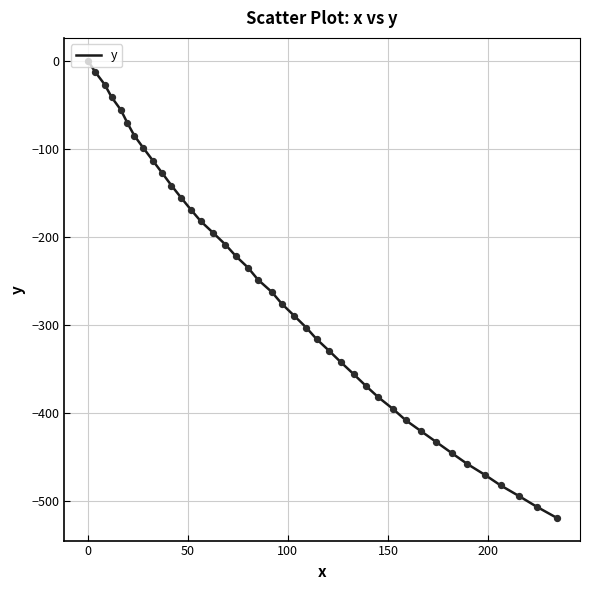

What is the minimum value shown in the chart?

-519.3